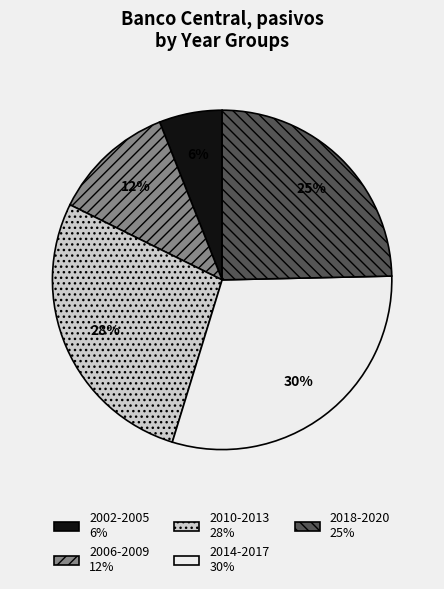

True or false: 2018-2020 25% accounts for 34% of the total.

False